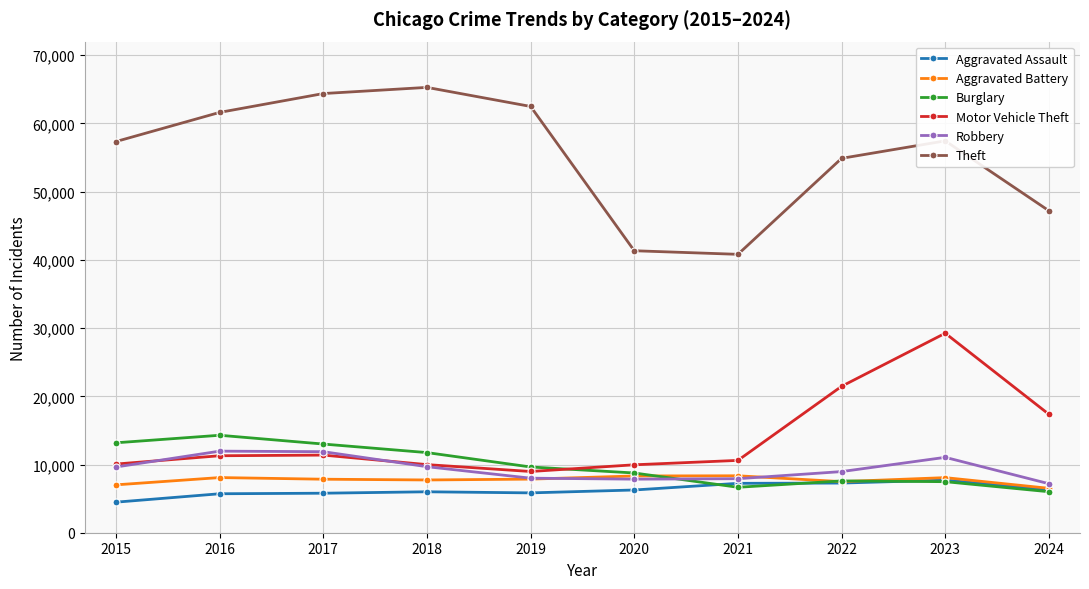

What is the difference between the second highest and minimum values in the Motor Vehicle Theft series?

12486